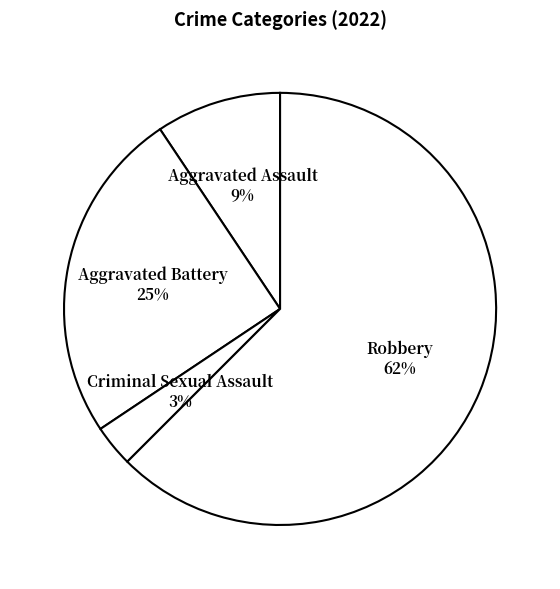

Rank the categories by value from lowest to highest.

Criminal Sexual Assault, Aggravated Assault, Aggravated Battery, Robbery